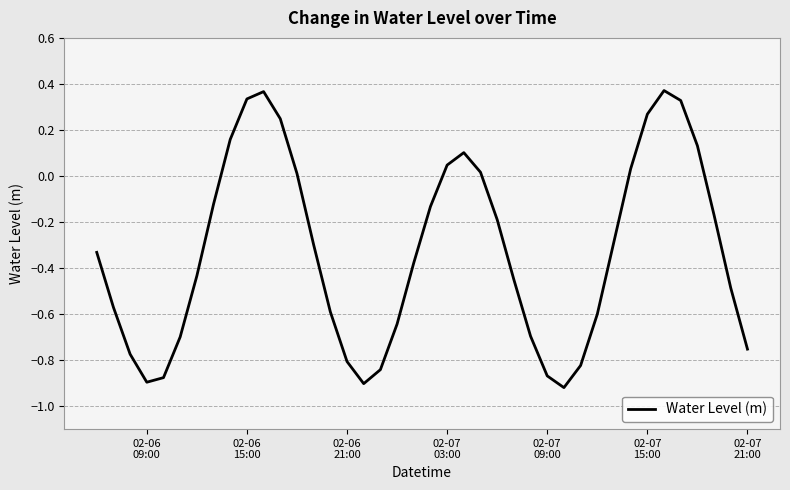

What is the sum of all values?

-13.1